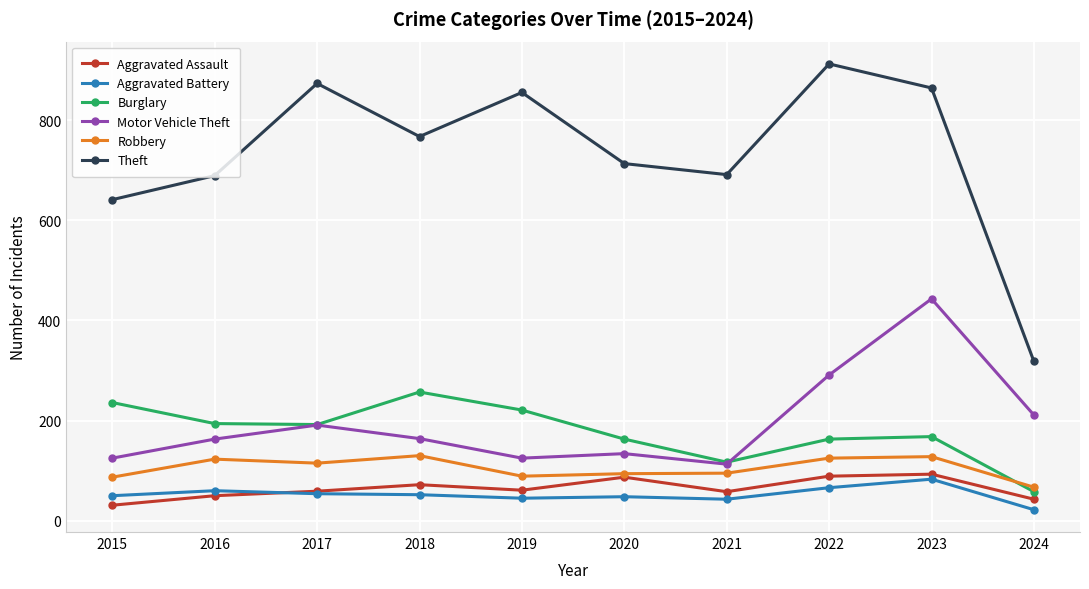

Where is Theft nearest to the value 615?

2015